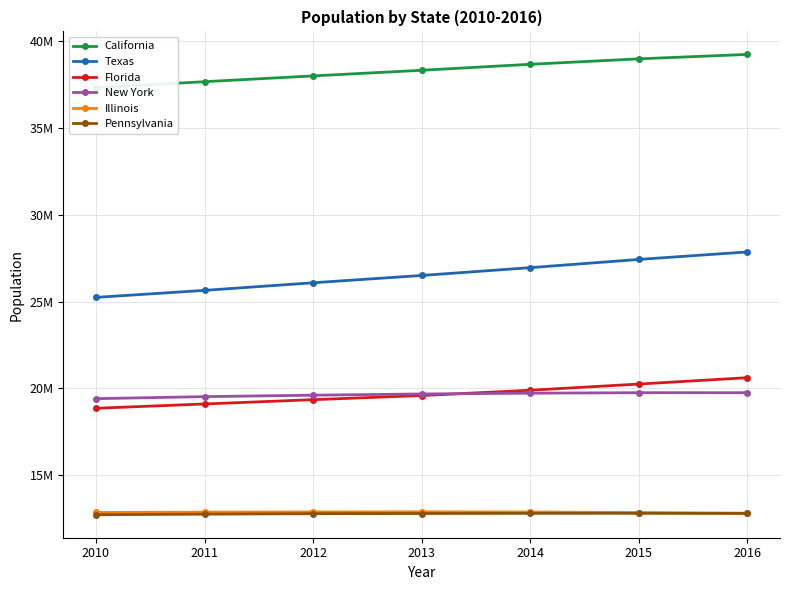

How many lines are shown in the chart?

6